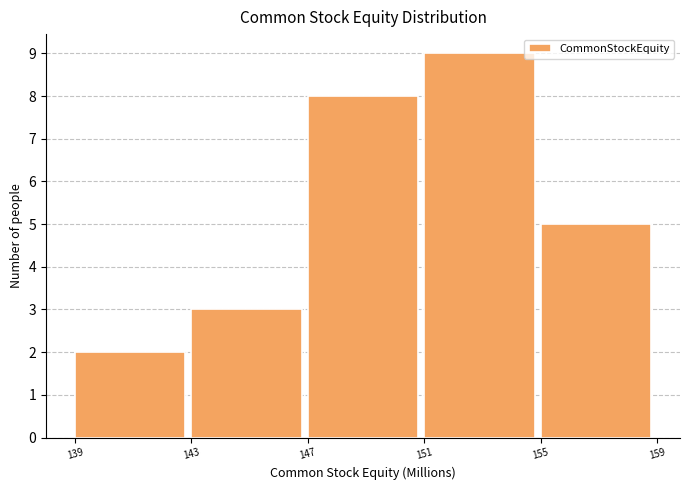

Reading right to left, list all the values displayed in this chart.

5	9	8	3	2